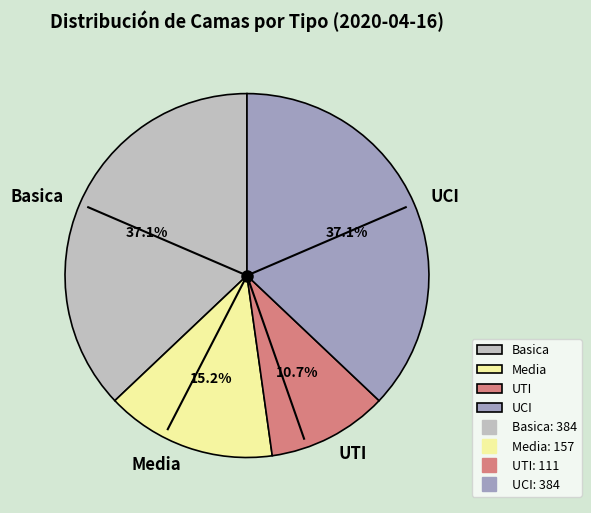

What percentage is the UCI slice, to the nearest percent?

37%